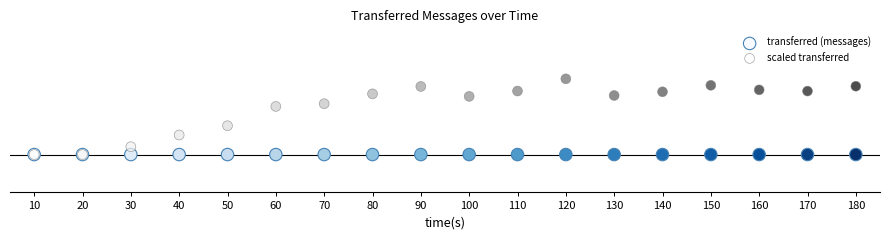

What are all the series names shown in the legend?

transferred (messages), scaled transferred